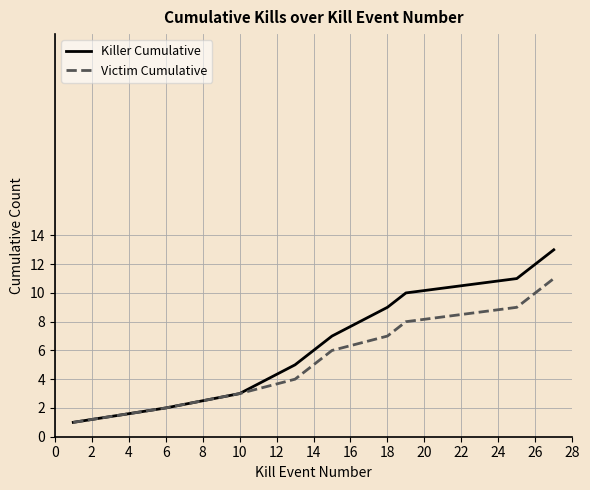

How many lines are shown in the chart?

2